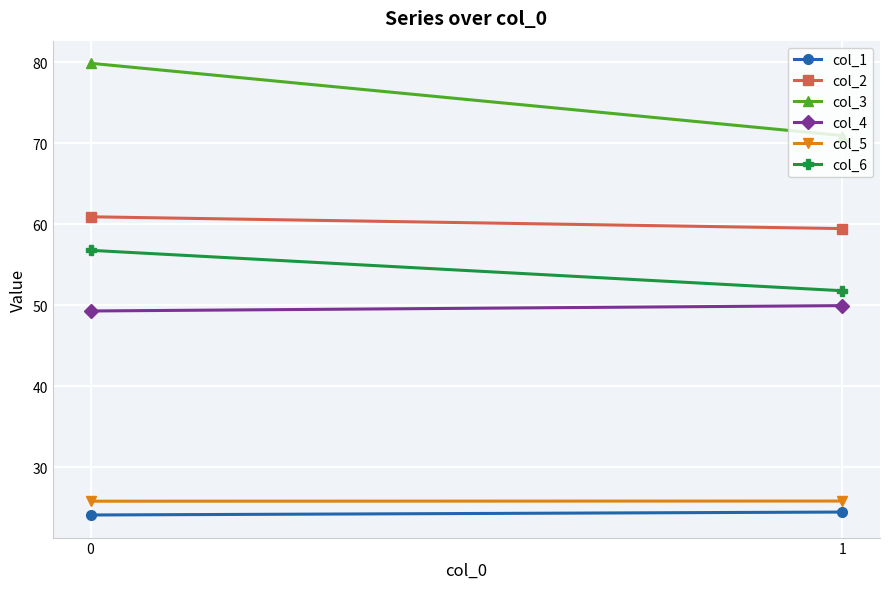

Reading left to right, list all the values displayed in this chart.

col_1: 0=24.1	1=24.5
col_2: 0=60.9	1=59.5
col_3: 0=79.9	1=70.9
col_4: 0=49.3	1=50.0
col_5: 0=25.8	1=25.8
col_6: 0=56.8	1=51.8